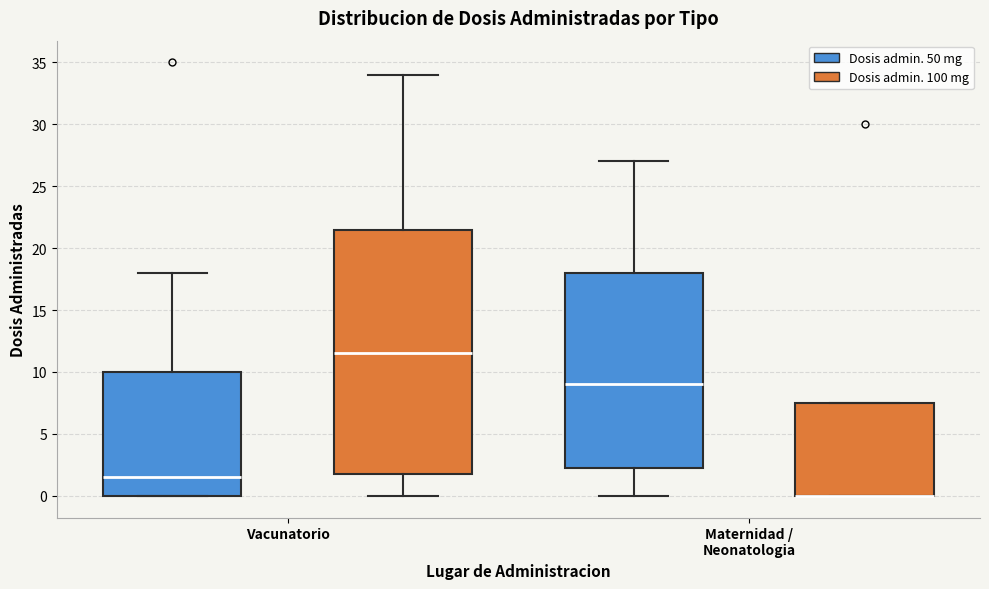

Reading left to right, read every box against the y-axis: the position of its median line, the range the box covers, and the ends of its whiskers. The values are not printed on the chart, so give them approximately, as read against the axis.

Vacunatorio (Dosis admin. 50 mg): median 1.5, box 0.0 to 10.0, whiskers 0.0 to 18.0
Vacunatorio (Dosis admin. 100 mg): median 11.5, box 2.0 to 21.5, whiskers 0.0 to 34.0
Maternidad / Neonatologia (Dosis admin. 50 mg): median 9.0, box 2.5 to 18.0, whiskers 0.0 to 27.0
Maternidad / Neonatologia (Dosis admin. 100 mg): median 0.0 (drawn on the box's lower edge), box 0.0 to 7.5, whiskers 0.0 to 7.5